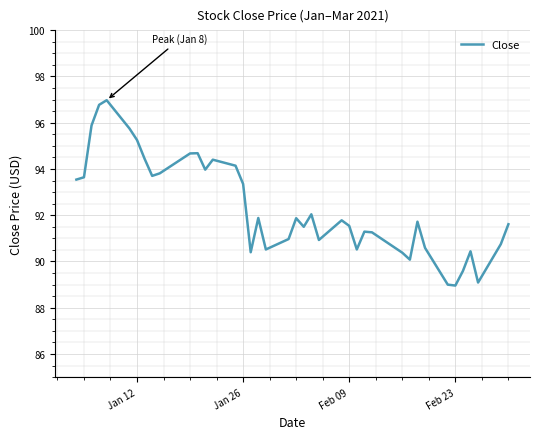

What is the smallest value displayed?

89.0